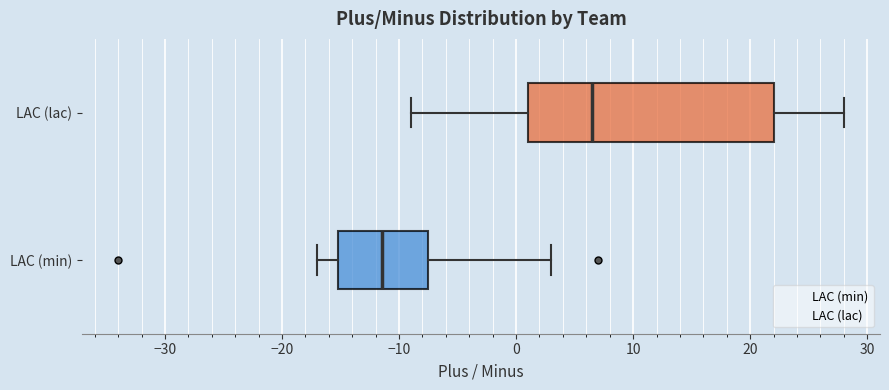

Comparing the boxes themselves (not the whiskers), which one is the widest?

LAC (lac)